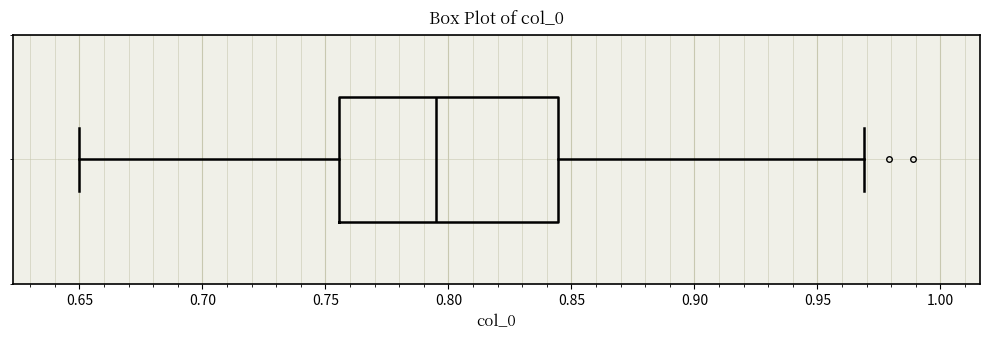

Read this box plot against the x-axis: the position of the median line, the range covered by the box, and the ends of both whiskers. The values are not printed on the chart, so give them approximately, as read against the axis.

median 0.795, box 0.755 to 0.845, whiskers 0.650 to 0.970